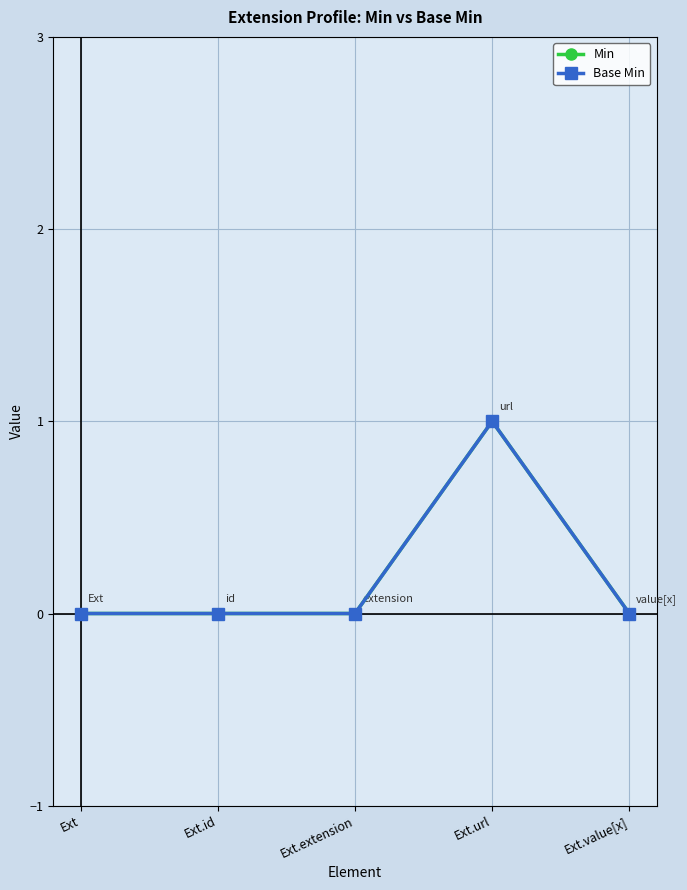

What is the maximum value shown in the chart?

1